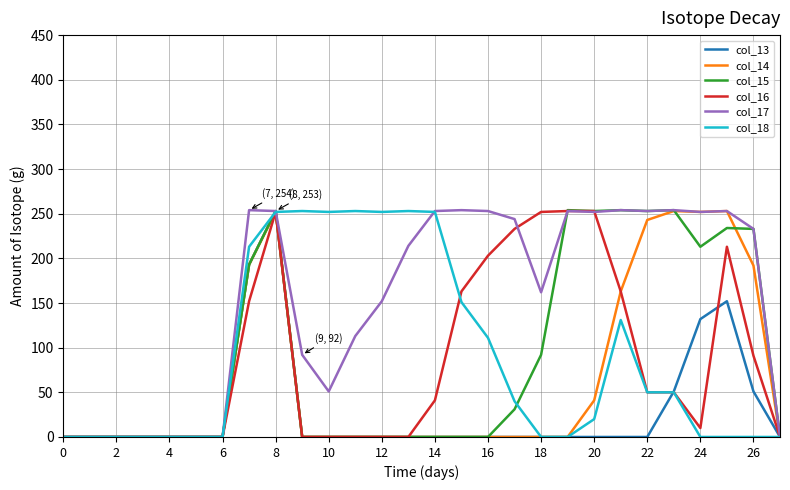

At how many categories does at least one series exceed 35?

20